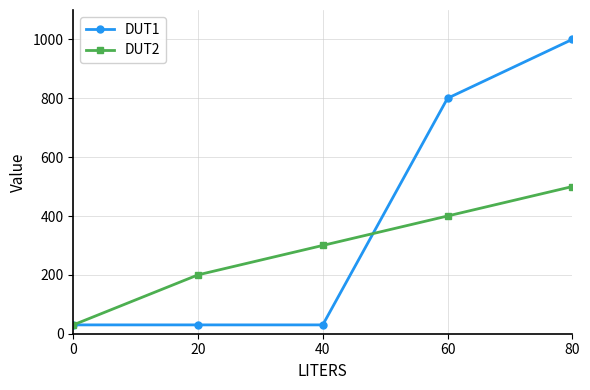

What is the greatest value displayed?

1000